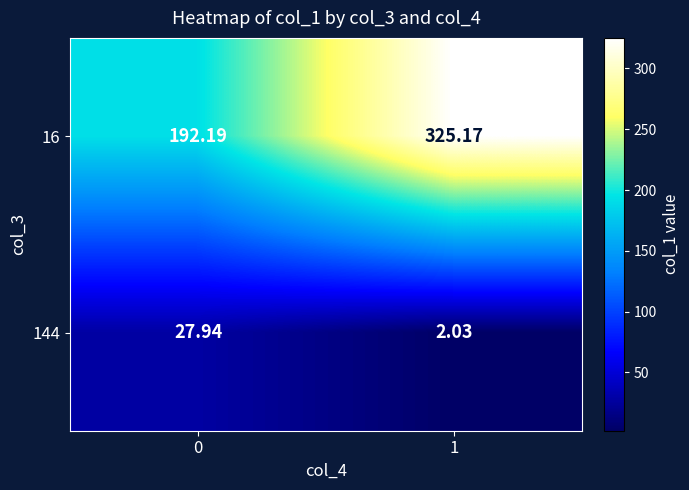

Between 0 and 1, which series saw the biggest shift?

16